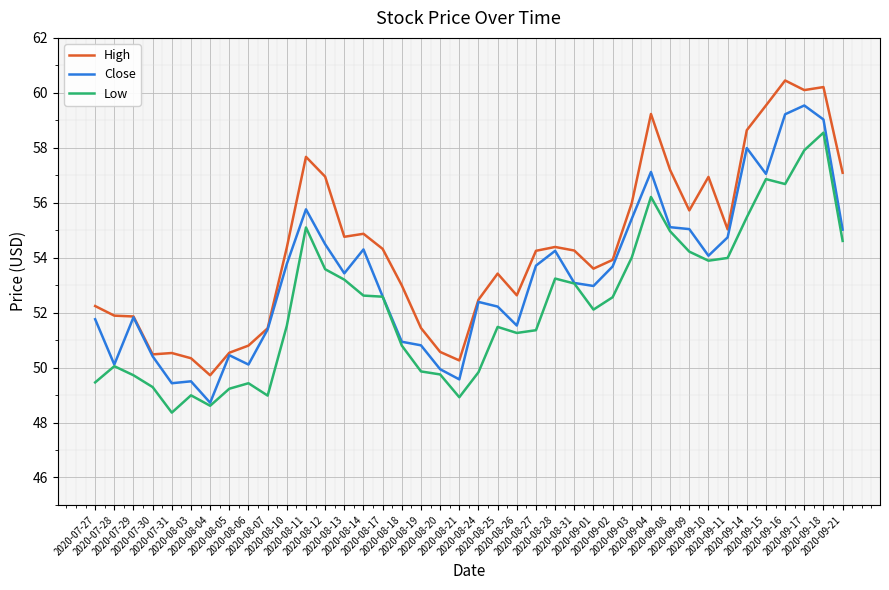

What is the minimum value for Close?

48.7